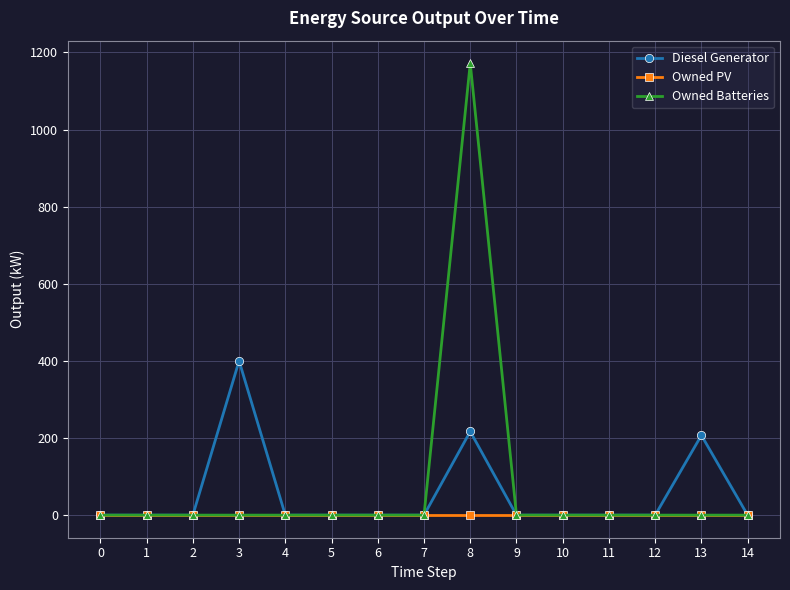

Which series has the widest spread of values?

Owned Batteries